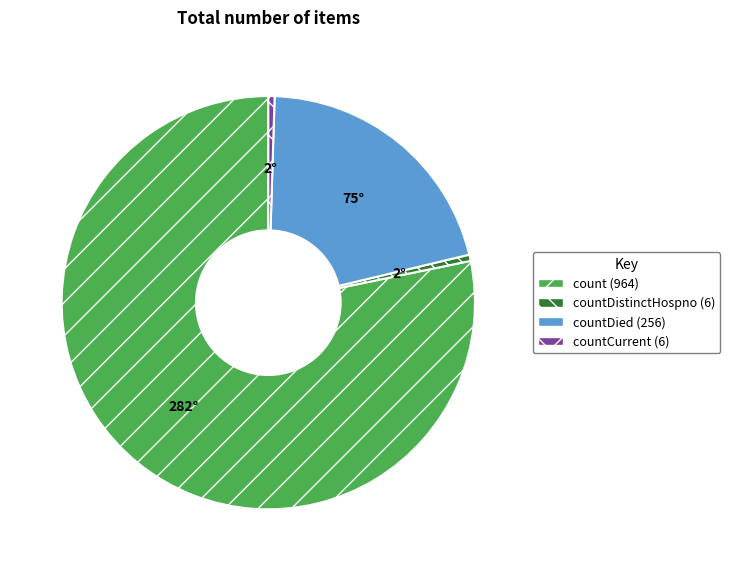

Does any single category account for the majority?

Yes